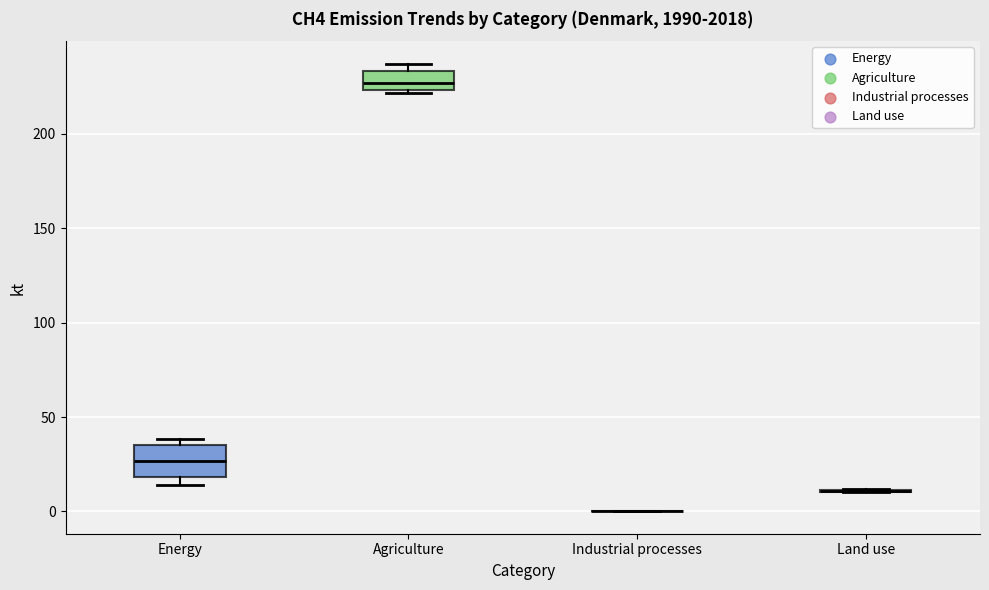

Comparing the boxes themselves (not the whiskers), which one is the tallest?

Energy